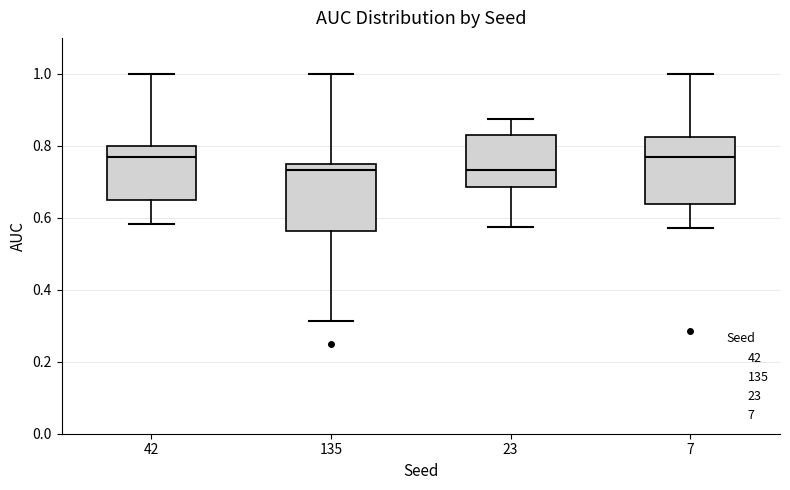

Reading left to right, read every box against the y-axis: the position of its median line, the range the box covers, and the ends of its whiskers. The values are not printed on the chart, so give them approximately, as read against the axis.

42: median 0.76, box 0.64 to 0.80, whiskers 0.58 to 1.00
135: median 0.74, box 0.56 to 0.76, whiskers 0.32 to 1.00
23: median 0.74, box 0.68 to 0.84, whiskers 0.58 to 0.88
7: median 0.76, box 0.64 to 0.82, whiskers 0.58 to 1.00